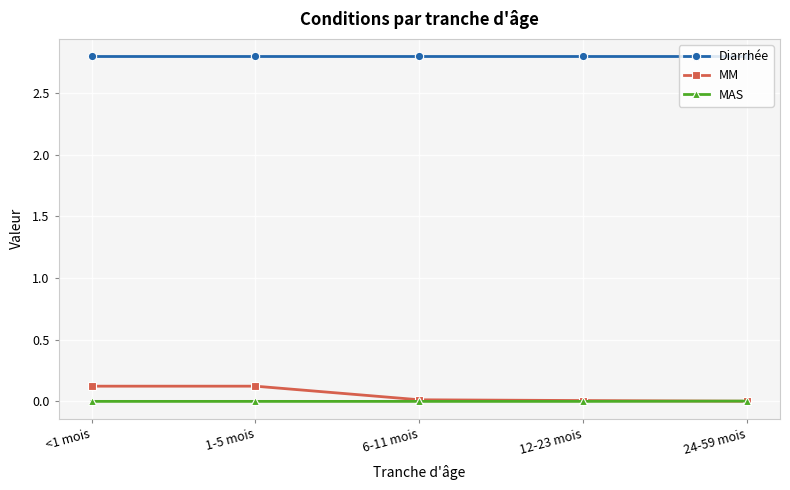

What is the label of the 4th point from the left?

12-23 mois